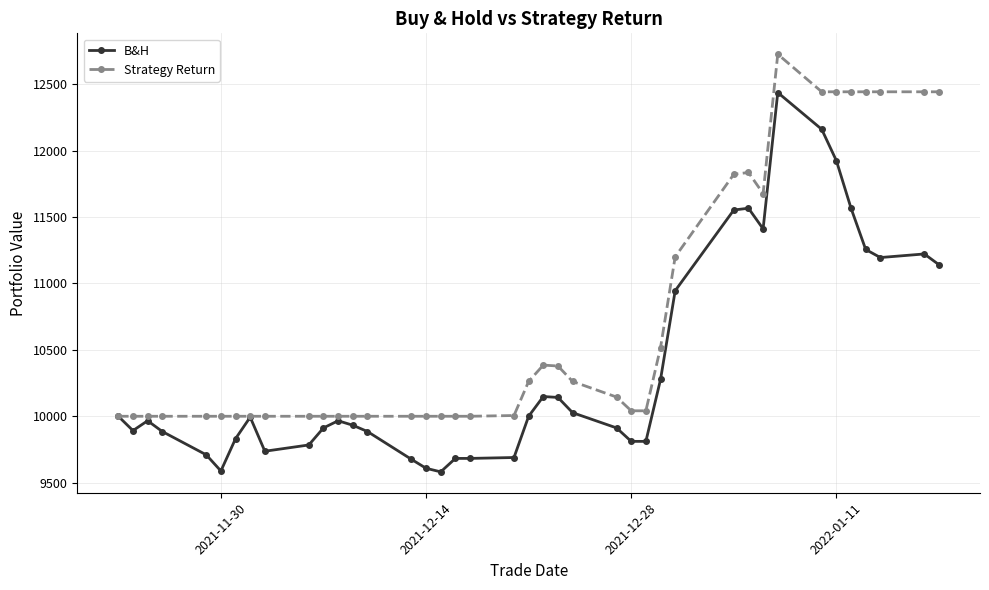

Rank the series by their average value, from highest to lowest.

Strategy Return, B&H